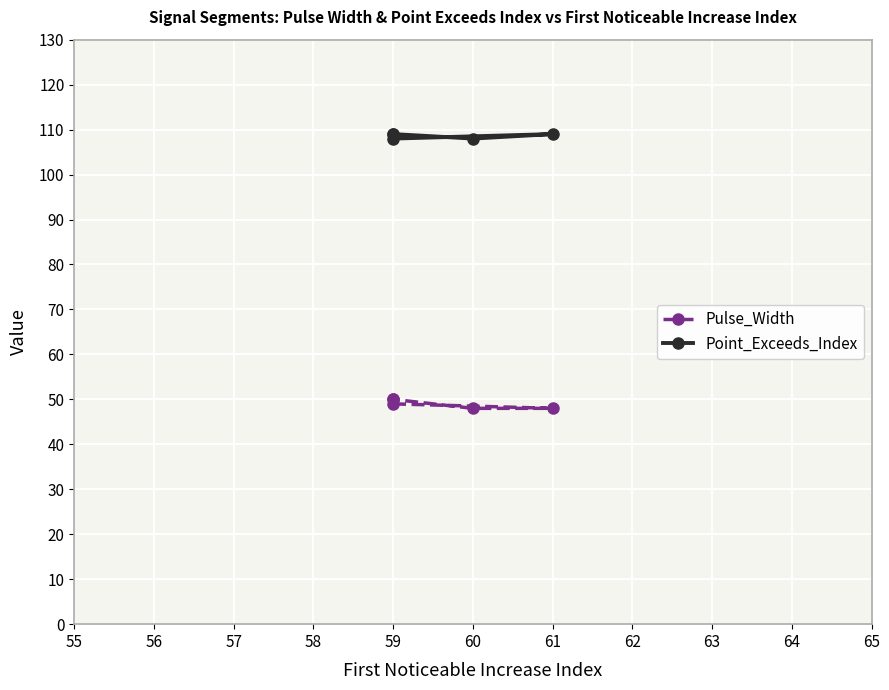

Rank the series by their average value, from highest to lowest.

Point_Exceeds_Index, Pulse_Width